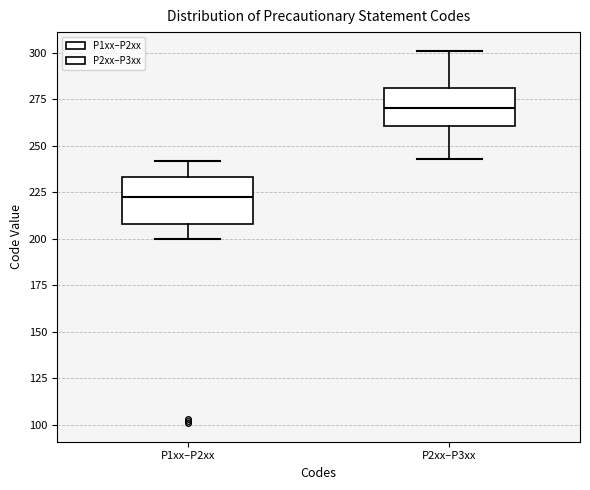

Which box is the tallest, from its lower edge to its upper edge?

P1xx–P2xx